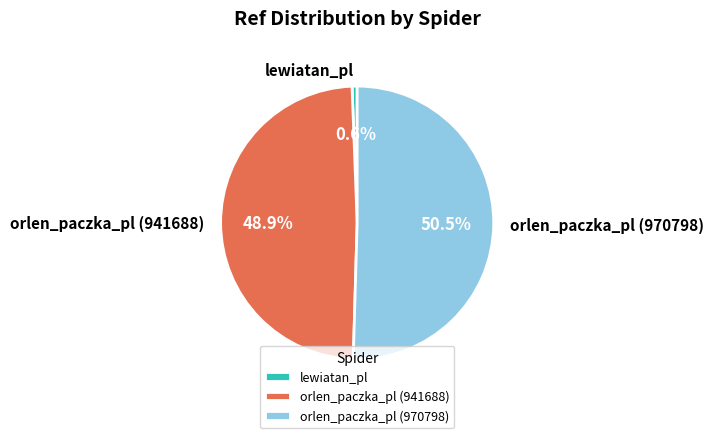

Is there any slice that represents more than half of the pie?

Yes